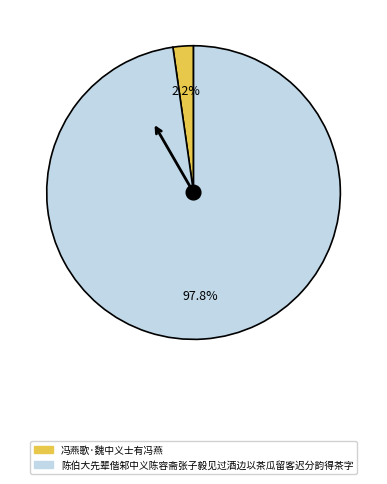

Which slice is the largest?

陈伯大先辈偕邾中义陈容斋张子毅见过酒边以茶瓜留客迟分韵得茶字